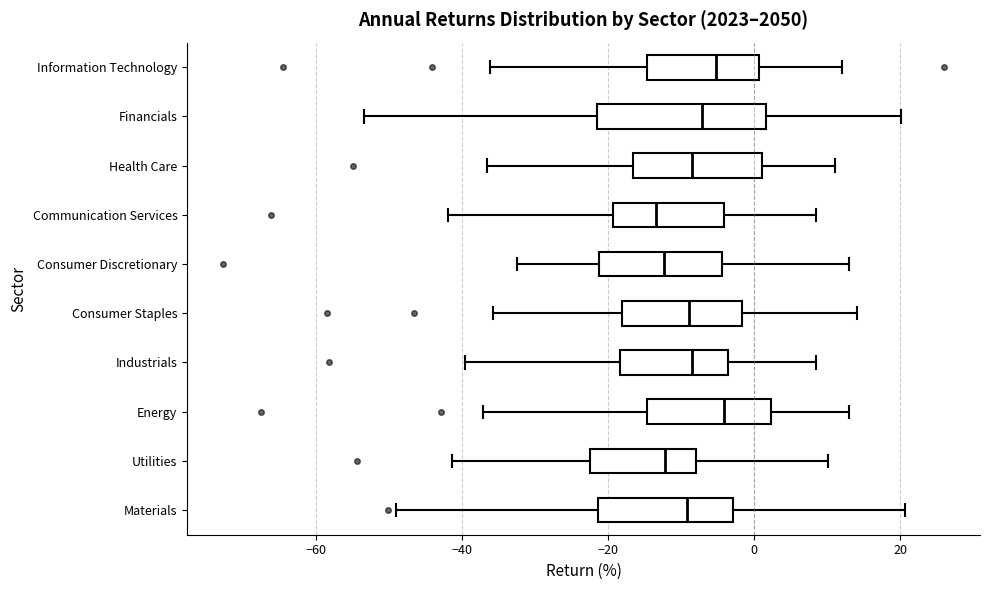

Reading bottom to top, read every box against the x-axis: the position of its median line, the range the box covers, and the ends of its whiskers. The values are not printed on the chart, so give them approximately, as read against the axis.

Materials: median -10, box -22 to -2, whiskers -48 to 20
Utilities: median -12, box -22 to -8, whiskers -42 to 10
Energy: median -4, box -14 to 2, whiskers -38 to 12
Industrials: median -8, box -18 to -4, whiskers -40 to 8
Consumer Staples: median -8, box -18 to -2, whiskers -36 to 14
Consumer Discretionary: median -12, box -22 to -4, whiskers -32 to 12
Communication Services: median -14, box -20 to -4, whiskers -42 to 8
Health Care: median -8, box -16 to 2, whiskers -36 to 10
Financials: median -8, box -22 to 2, whiskers -54 to 20
Information Technology: median -6, box -14 to 0, whiskers -36 to 12